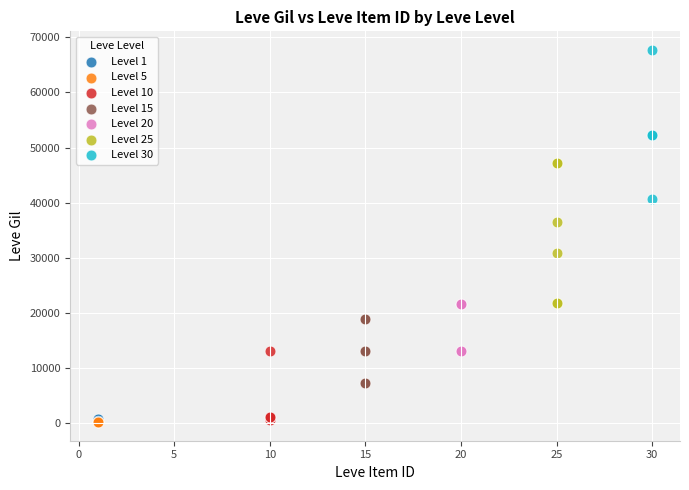

Which series contains the highest Y value?

Level 30